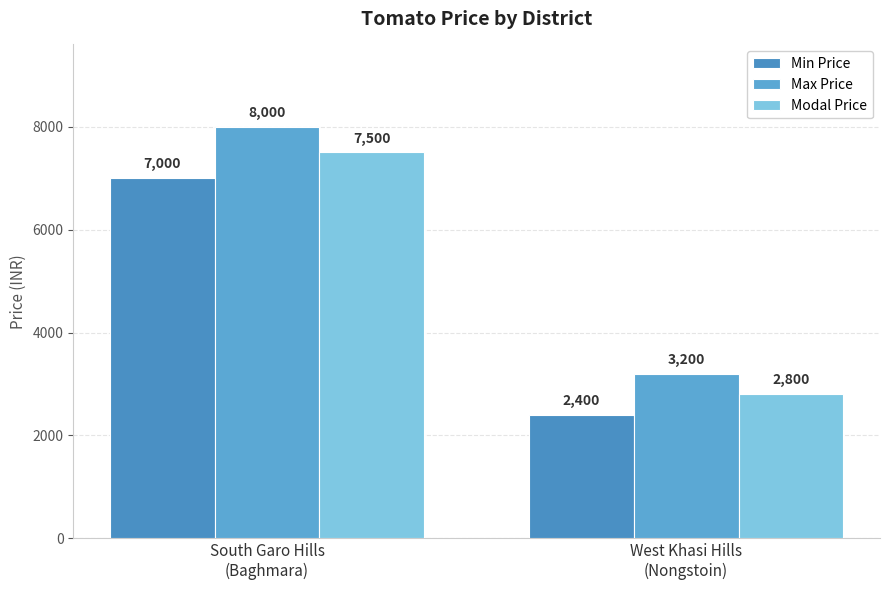

List the labels in order of Max Price value, smallest first.

West Khasi Hills
(Nongstoin), South Garo Hills
(Baghmara)